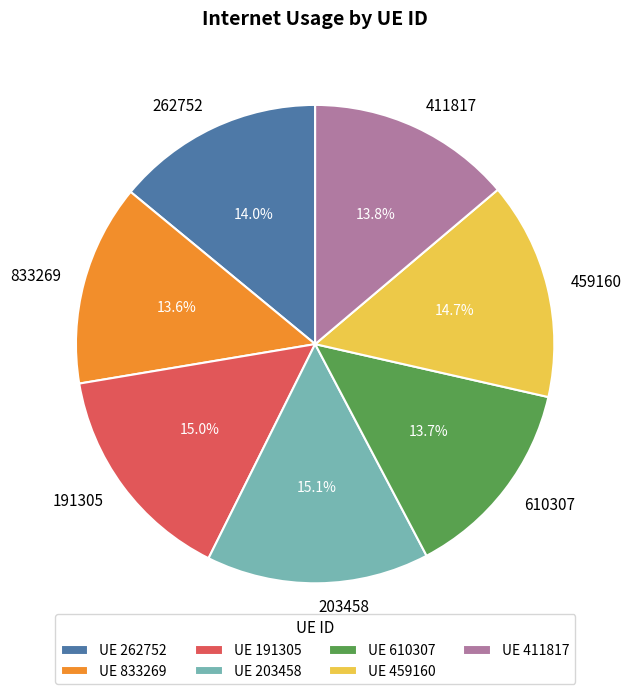

To the nearest percent, what is the average slice percentage?

14%